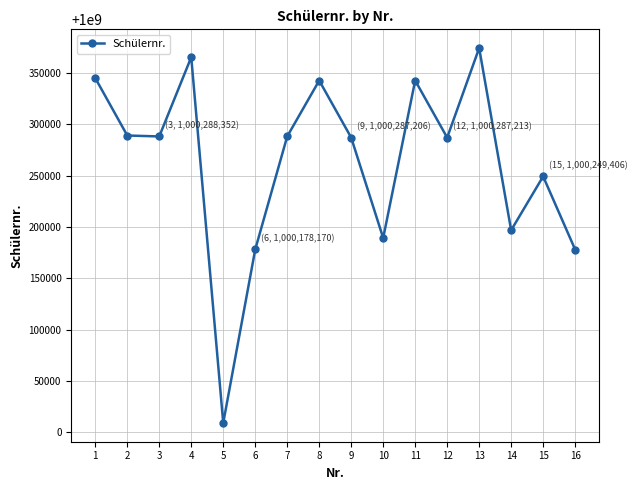

At which label does the data first exceed 1000288352?

1